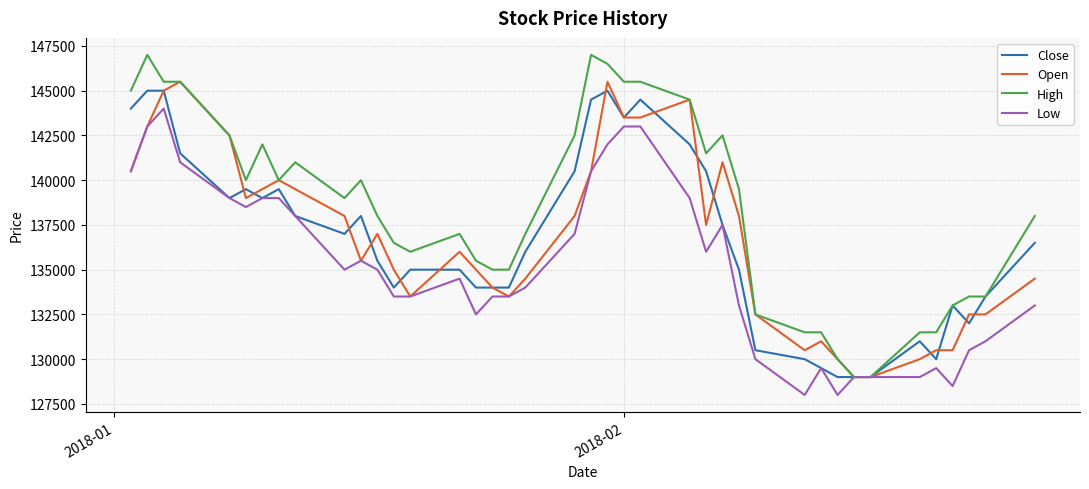

Which series has the largest range (max minus min)?

High